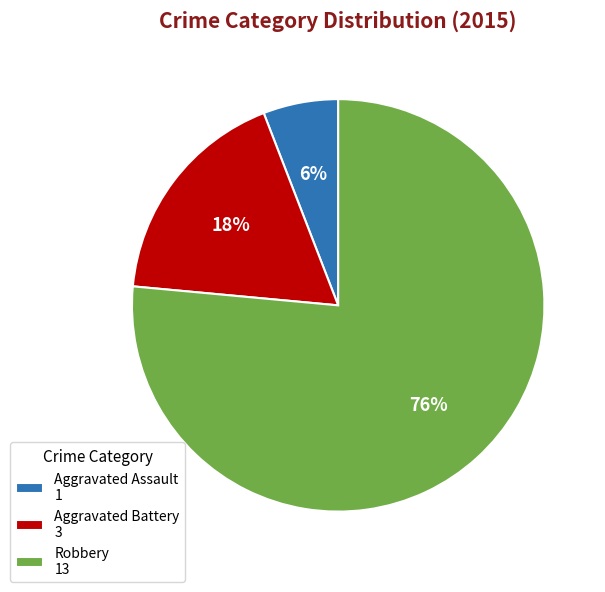

How many slices are in this pie chart?

3